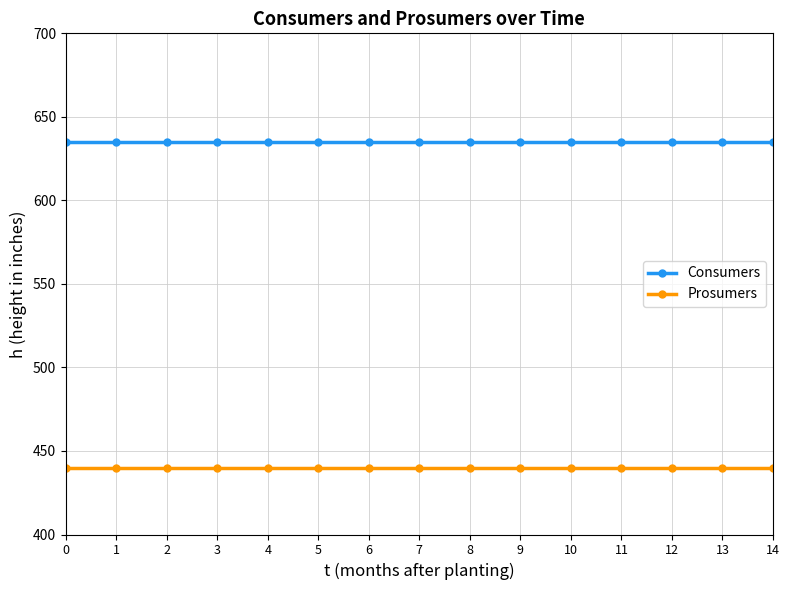

What is the difference between the highest and lowest values at 2?

195